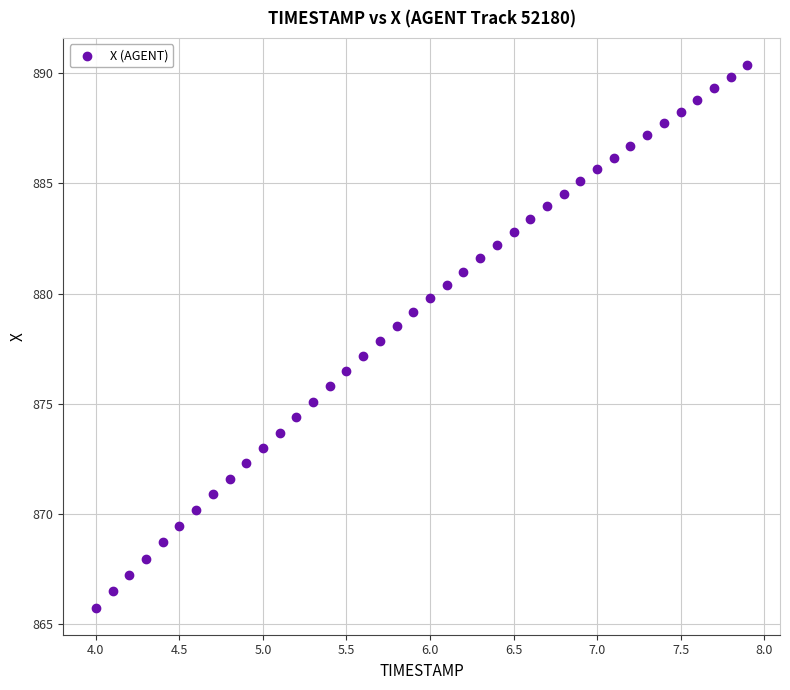

What is the range of X values (max minus min)?

3.9